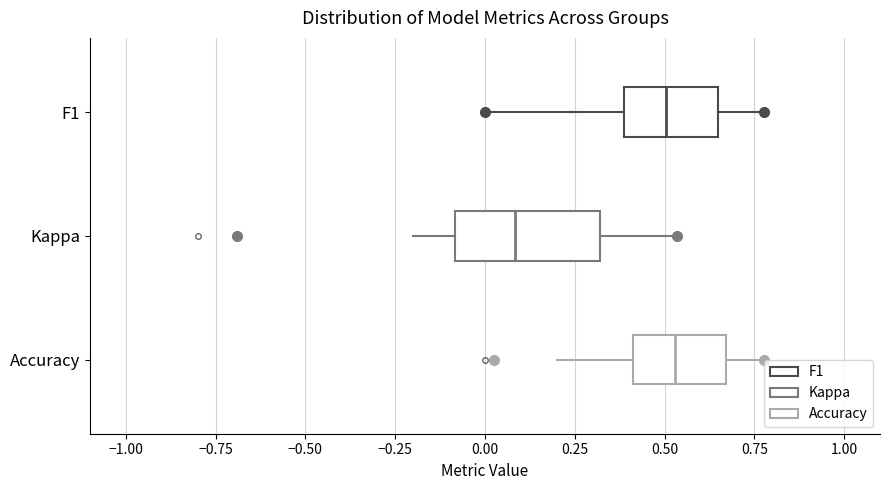

Which box is the widest, from its left edge to its right edge?

Kappa